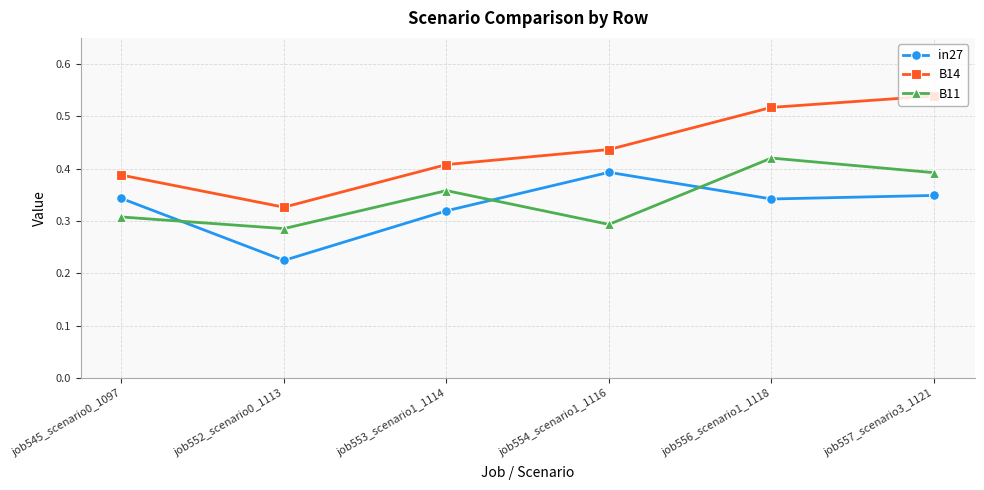

What is the label of the 5th point from the left?

job556_scenario1_1118